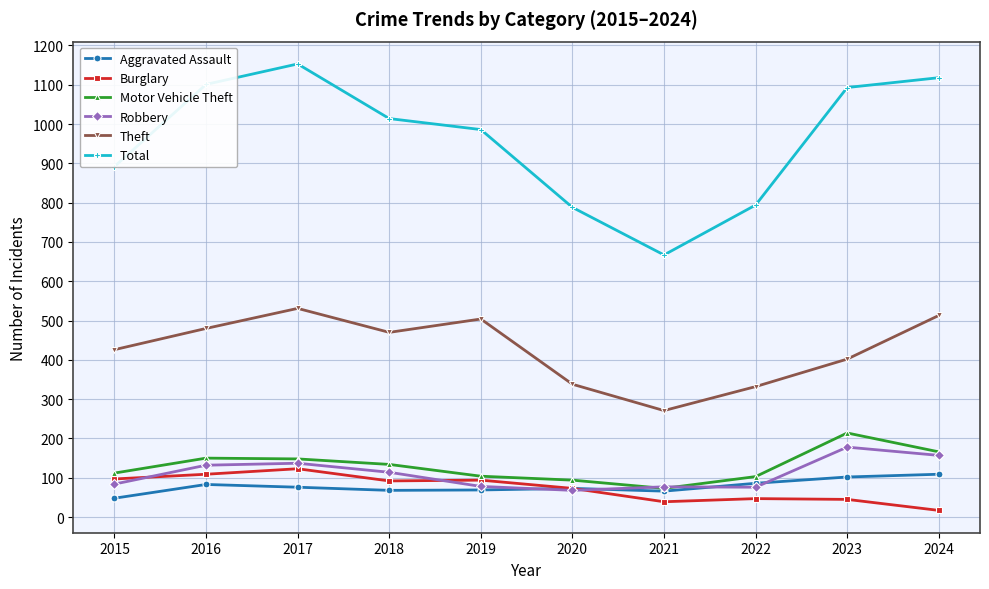

After their last crossing, which series has the higher values: Burglary or Robbery?

Robbery